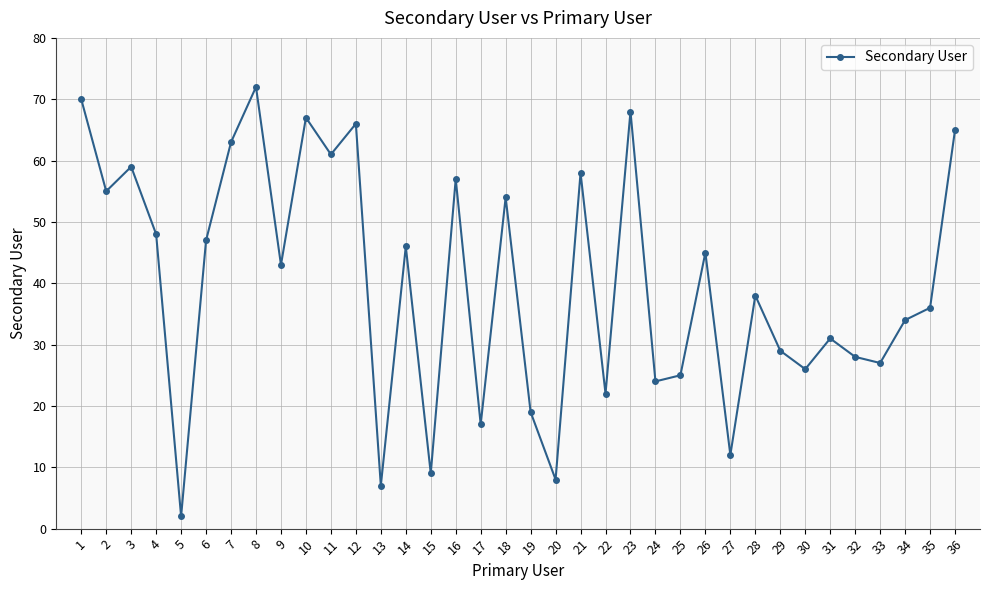

Rank the categories by value from lowest to highest.

5, 13, 20, 15, 27, 17, 19, 22, 24, 25, 30, 33, 32, 29, 31, 34, 35, 28, 9, 26, 14, 6, 4, 18, 2, 16, 21, 3, 11, 7, 36, 12, 10, 23, 1, 8